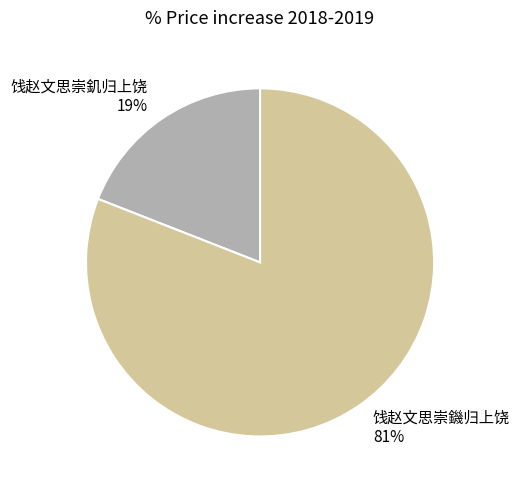

Is it true that 饯赵文思崇鐖归上饶 is 90% of the pie?

False